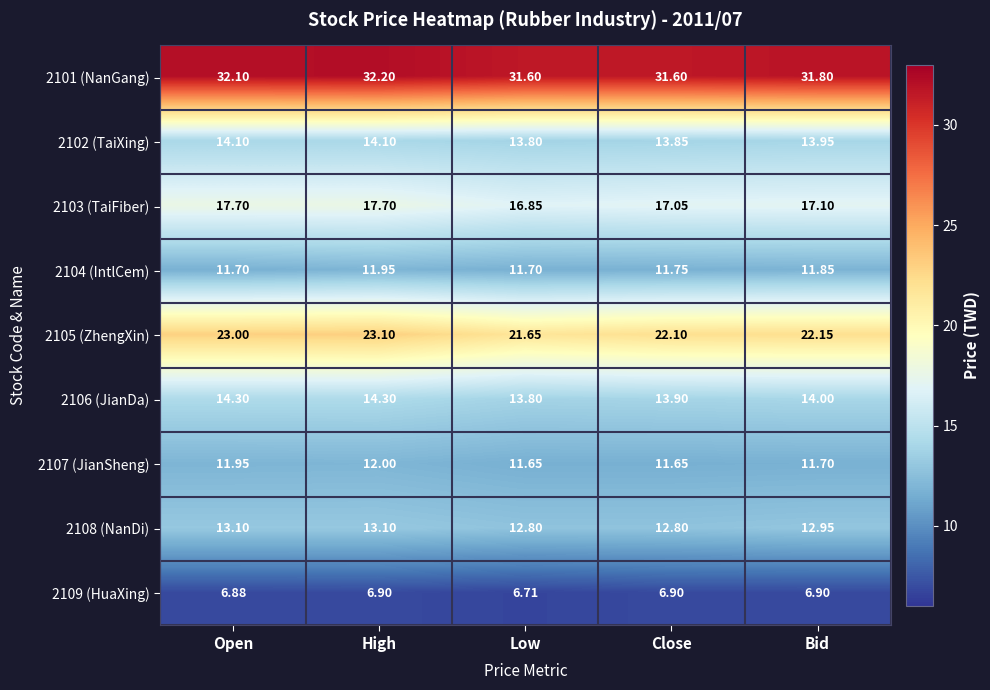

Rank the series by their maximum value, from lowest to highest.

2109 (HuaXing), 2104 (IntlCem), 2107 (JianSheng), 2108 (NanDi), 2102 (TaiXing), 2106 (JianDa), 2103 (TaiFiber), 2105 (ZhengXin), 2101 (NanGang)